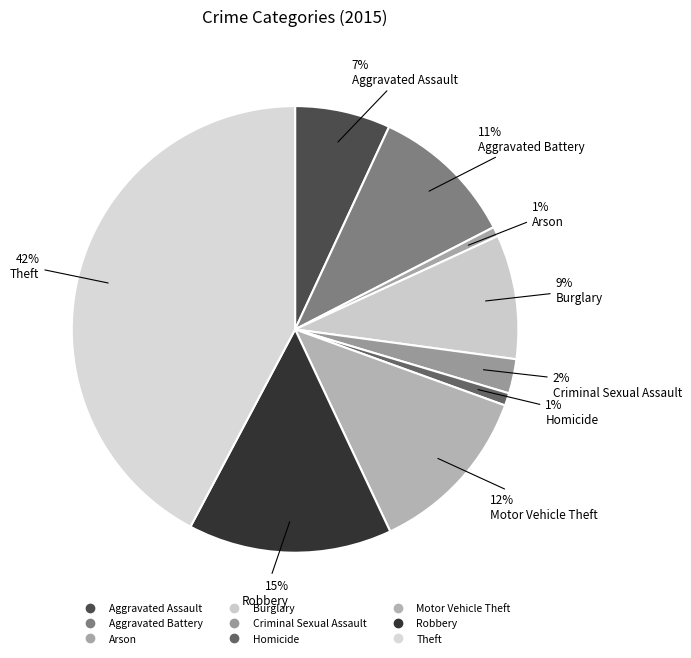

How many slices are in this pie chart?

9